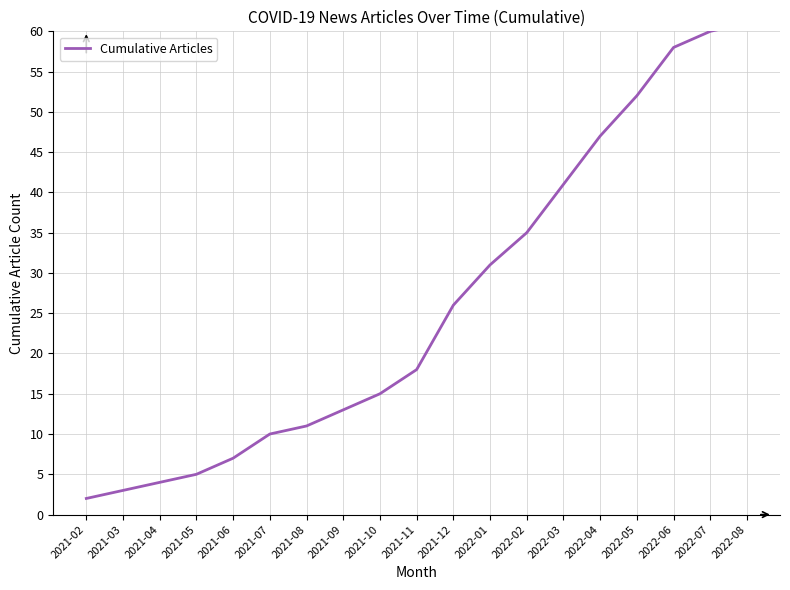

How many values exceed 18?

9